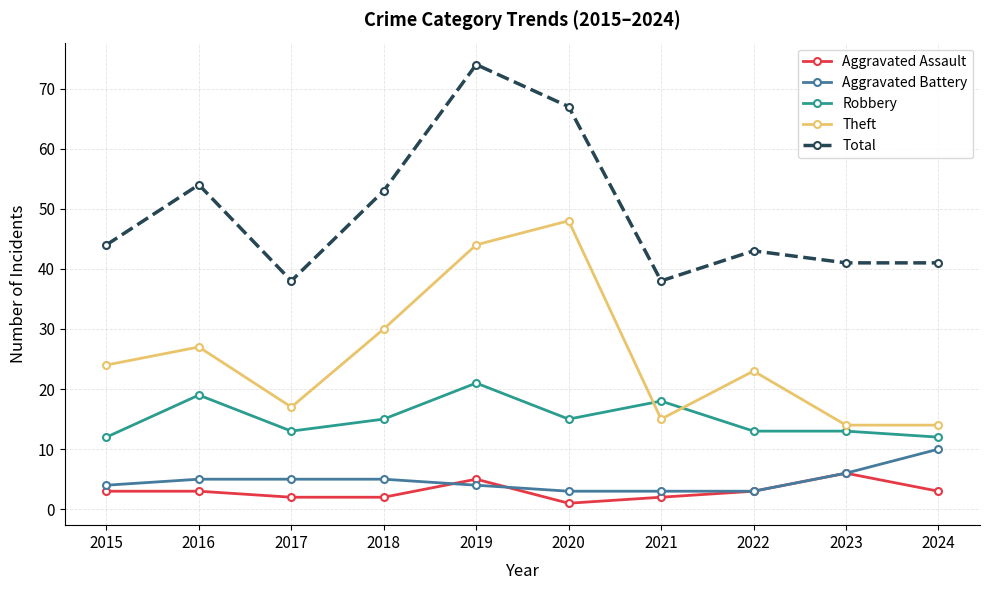

What is the average value of the Aggravated Battery series?

5